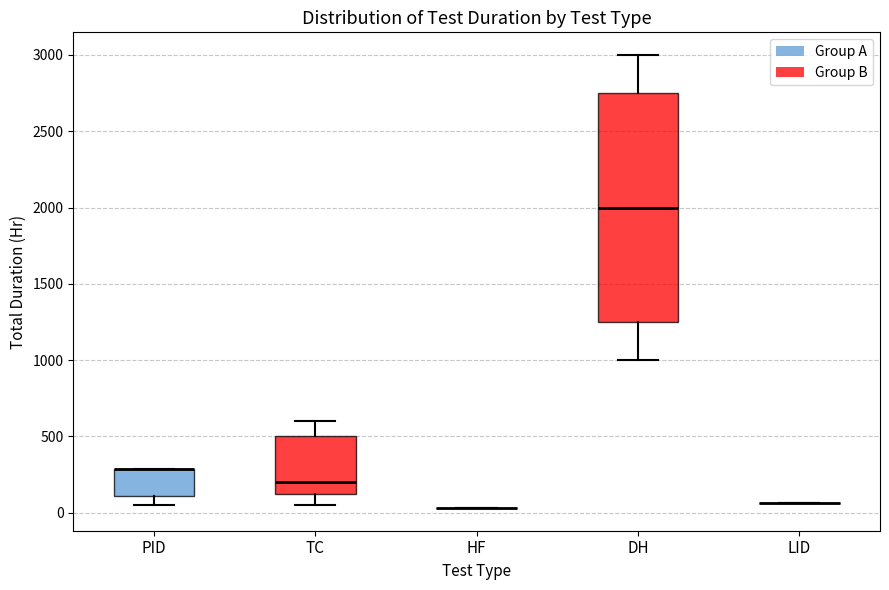

Where does the median line of the box for TC sit on the y-axis? The values are not printed on the chart, so give them approximately, as read against the axis.

200